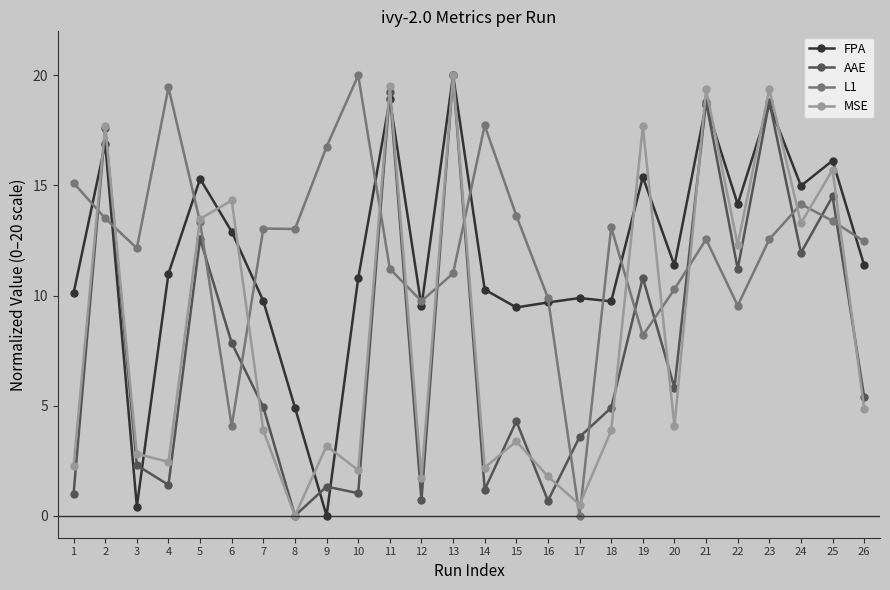

What is the greatest value displayed?

20.0